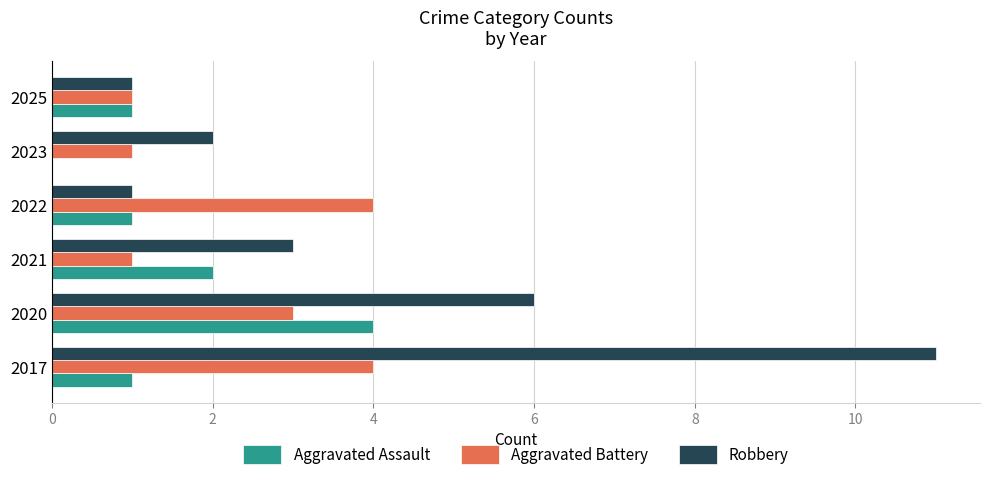

Which series has the largest total across all categories?

Robbery